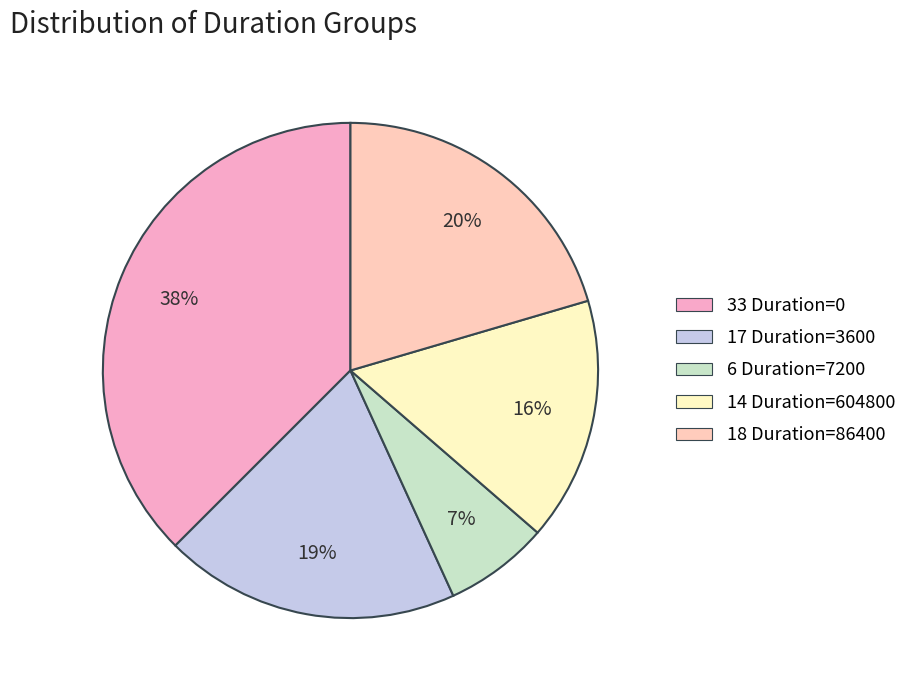

Is there any slice that represents more than half of the pie?

No